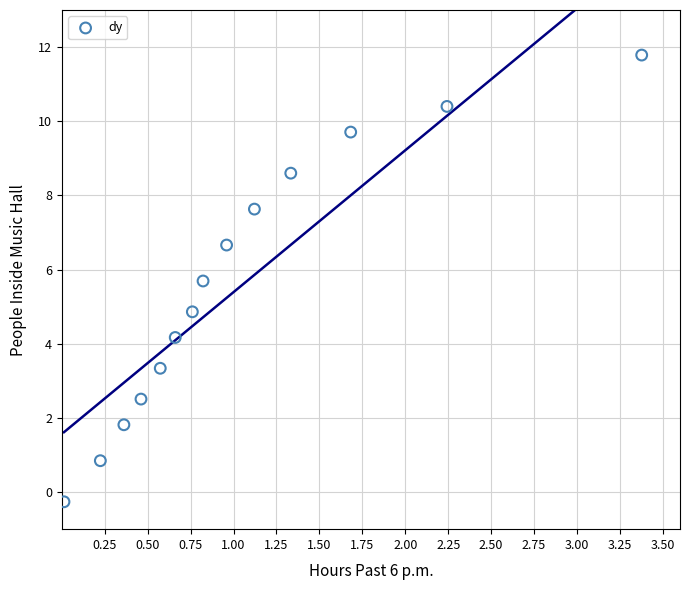

What is the range of Y values (max minus min)?

12.0